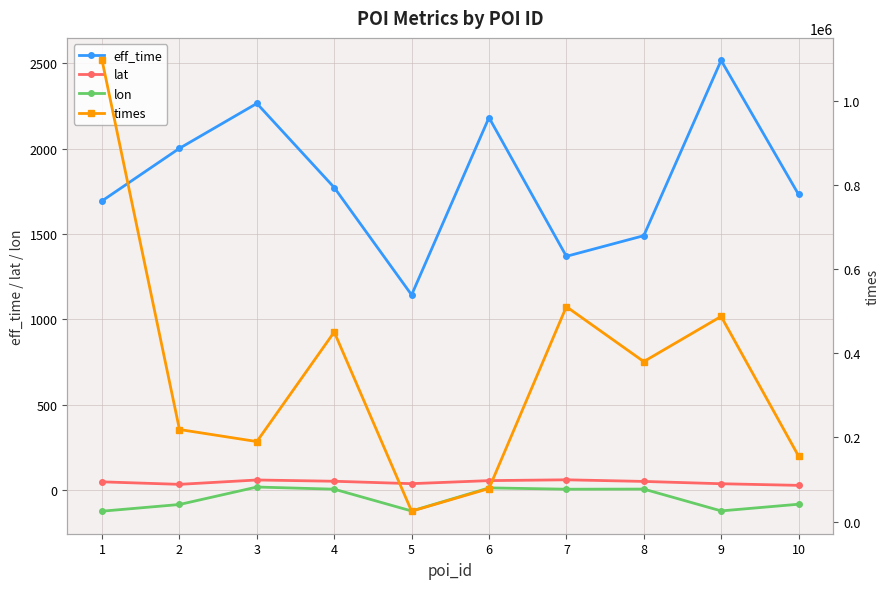

In lat, how many points are lower than both neighbors (excluding endpoints)?

2